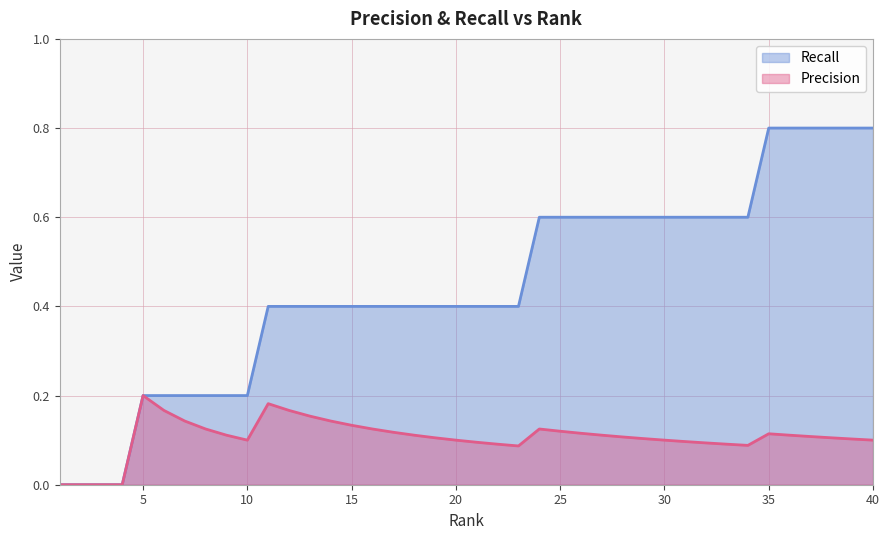

How many distinct data groups are displayed?

2